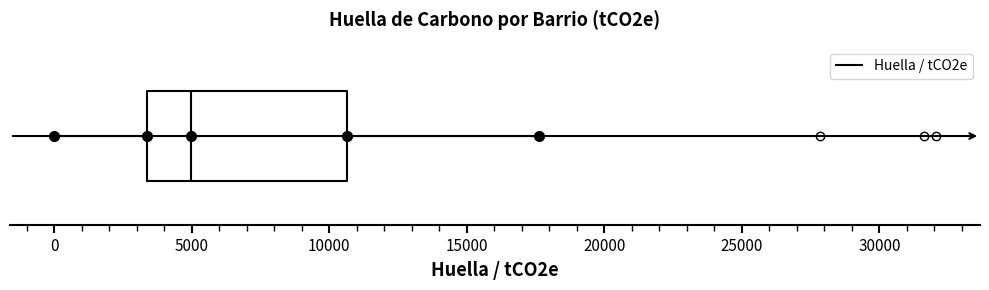

Transcribe this box plot: give where the median line is, the range the box spans, and where the two whiskers end, as read against the x-axis. The values are not printed on the chart, so give them approximately, as read against the axis.

median 5000, box 3500 to 10500, whiskers 0 to 17500